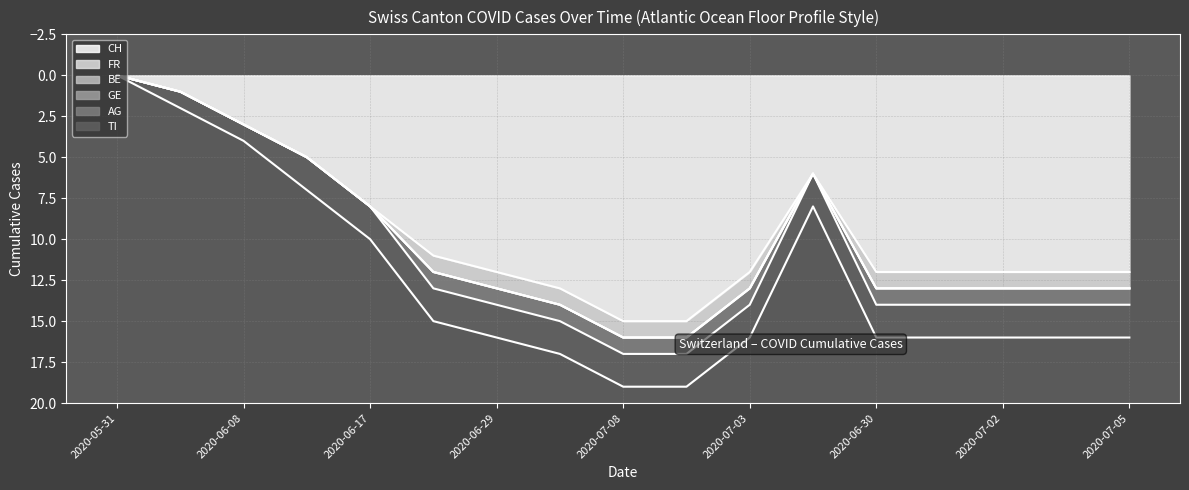

How many TI values are between 2 and 3?

14